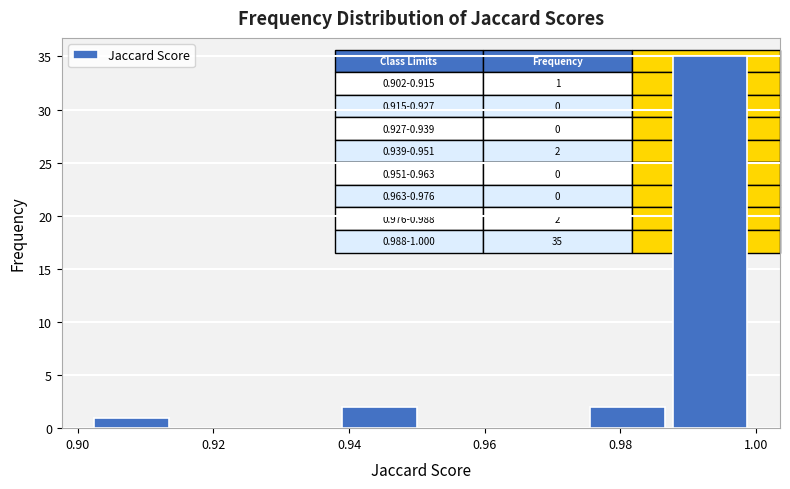

Over which range of the x-axis is the bar tallest?

0.988 to 1.000